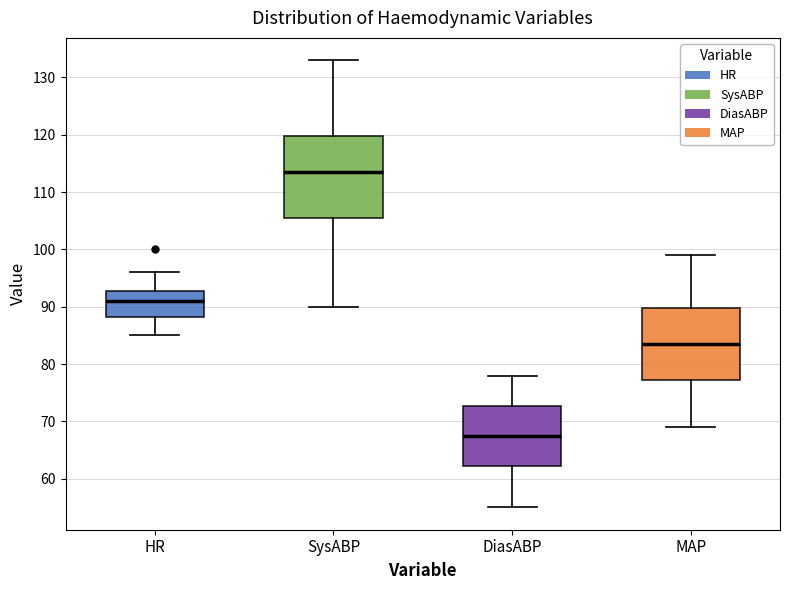

Which box is the tallest, from its lower edge to its upper edge?

SysABP